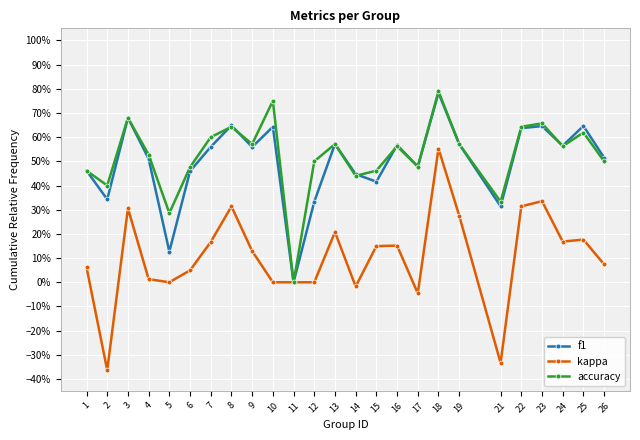

Is this an area chart (filled region under the line)?

No